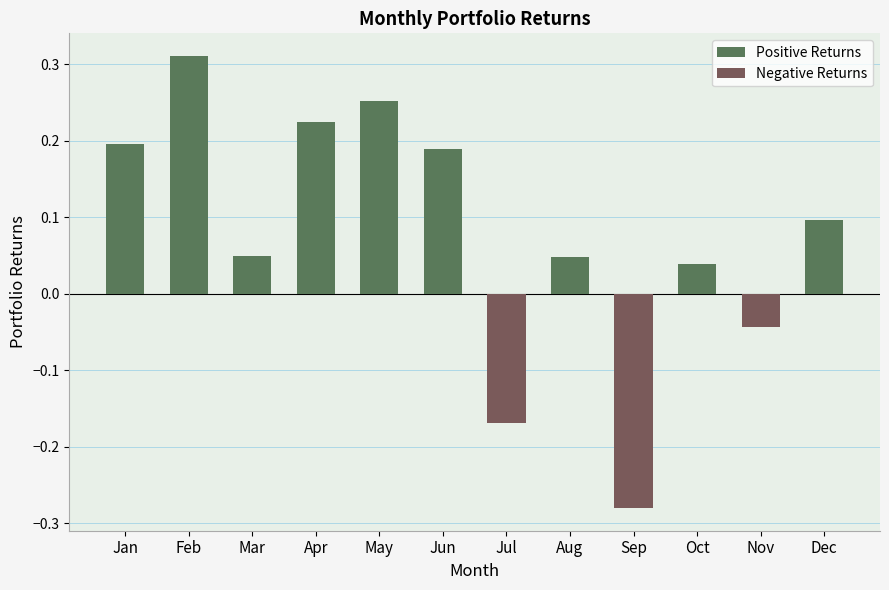

What is the change in value from Oct to Dec?

+0.1